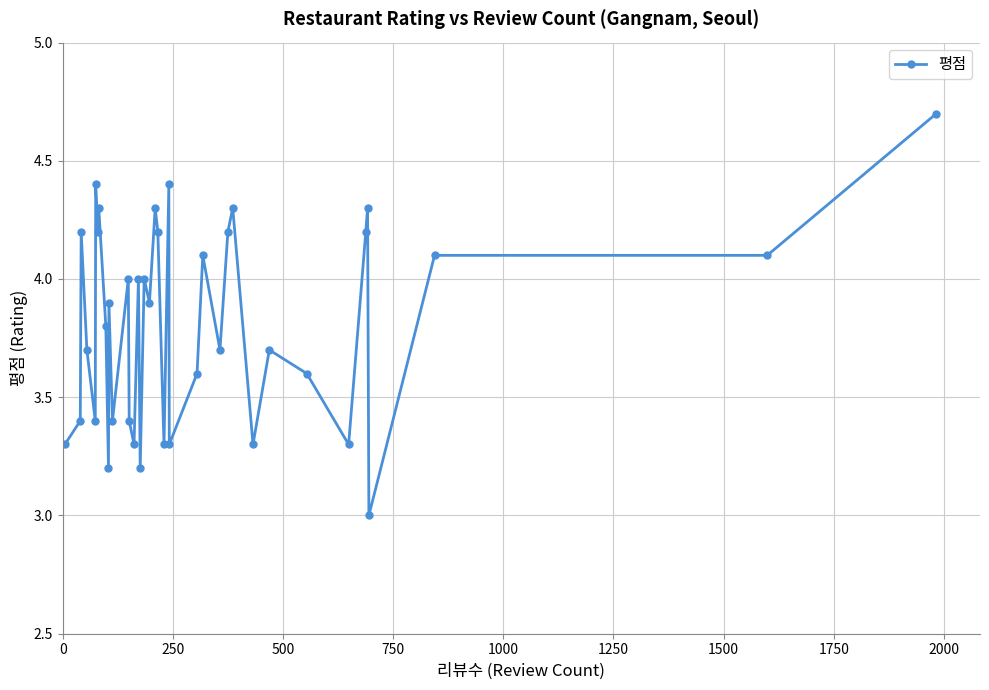

What is the sum of all values?

148.7